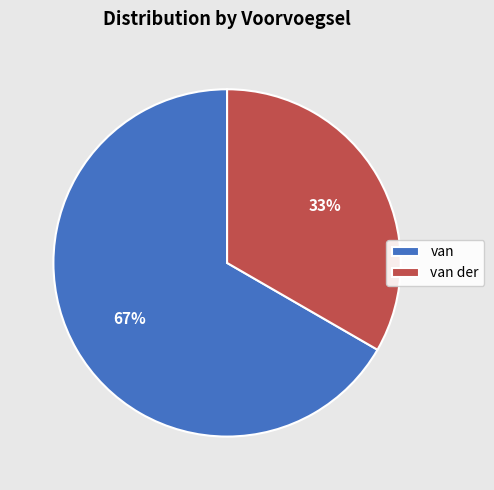

Between van and van der, which is larger?

van